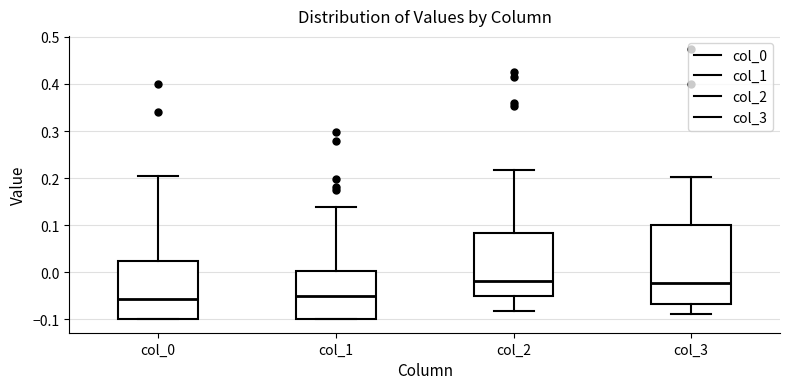

Reading left to right, read every box against the y-axis: the position of its median line, the range the box covers, and the ends of its whiskers. The values are not printed on the chart, so give them approximately, as read against the axis.

col_0: median -0.06, box -0.10 to 0.02, whiskers -0.10 to 0.20
col_1: median -0.05, box -0.10 to 0.00, whiskers -0.10 to 0.14
col_2: median -0.02, box -0.05 to 0.08, whiskers -0.08 to 0.22
col_3: median -0.02, box -0.07 to 0.10, whiskers -0.09 to 0.20